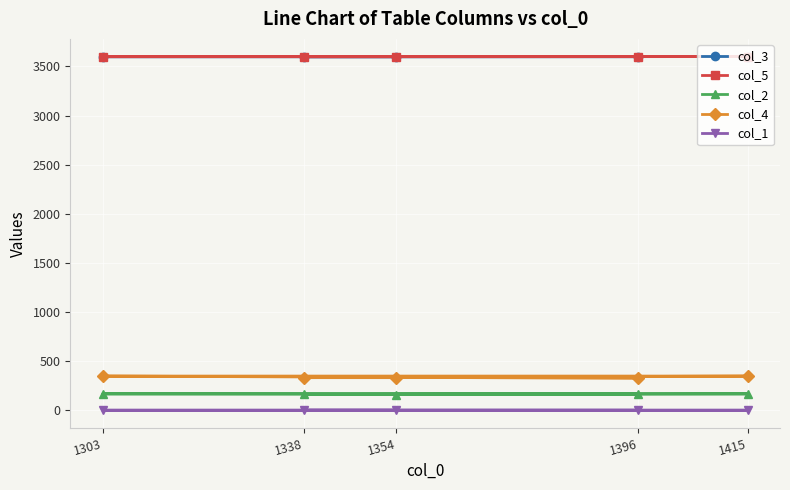

How many categories are shown in the chart?

5